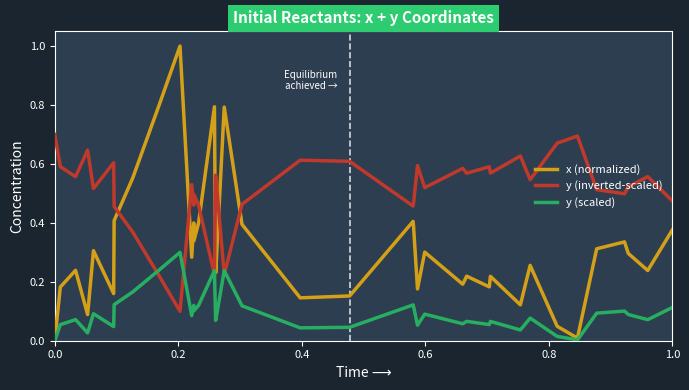

What is the greatest value displayed?

1.0